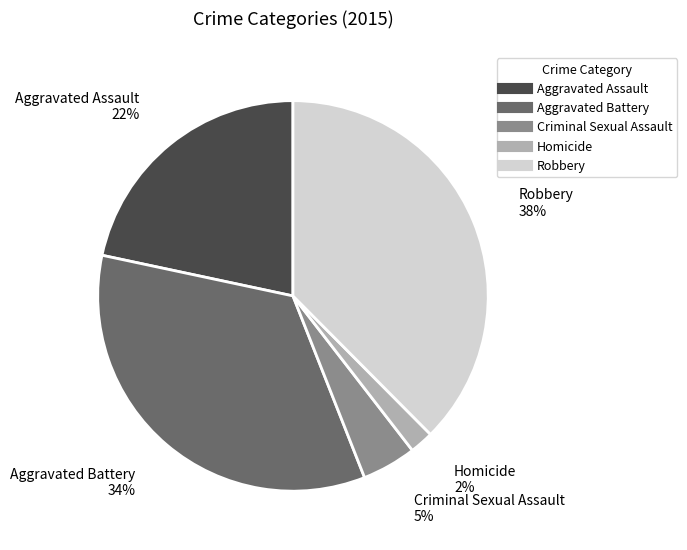

To the nearest percent, what is the difference between the Aggravated Assault and Homicide slice percentages?

20%